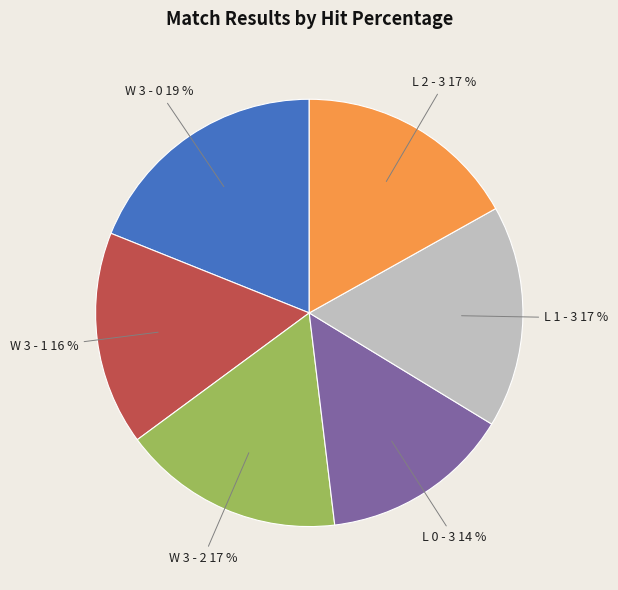

Is there any slice that represents more than half of the pie?

No